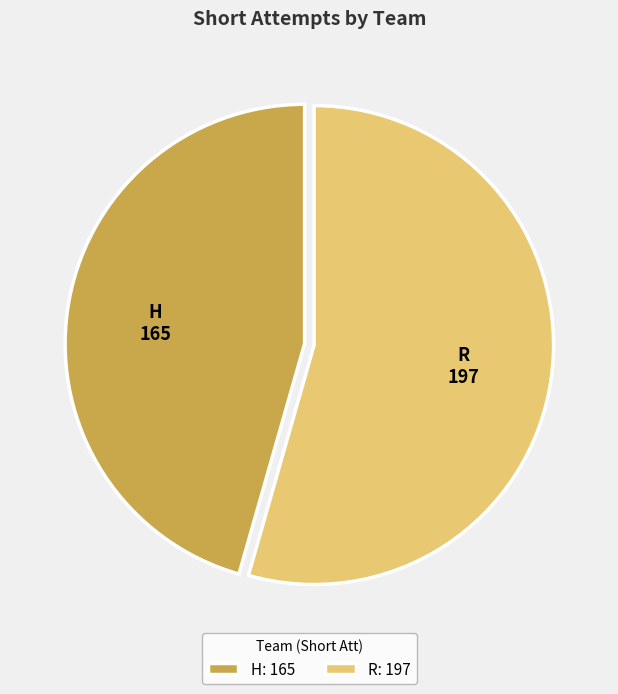

Does R account for over 50% of the chart?

Yes